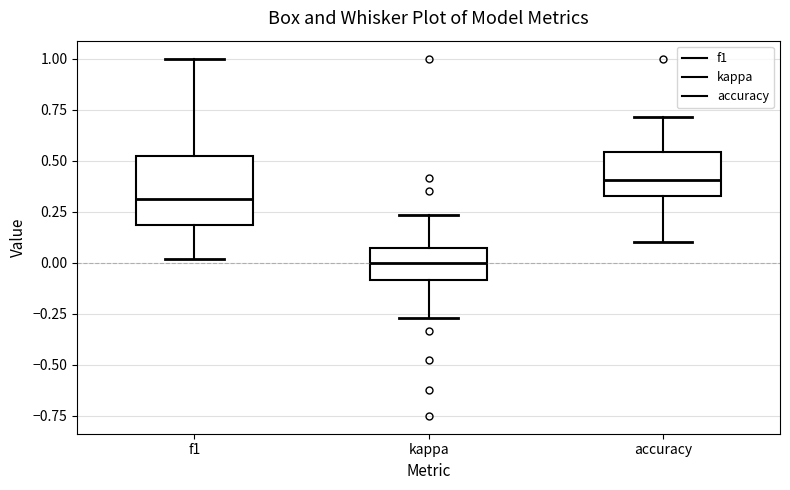

Which box has the lowest median line?

kappa